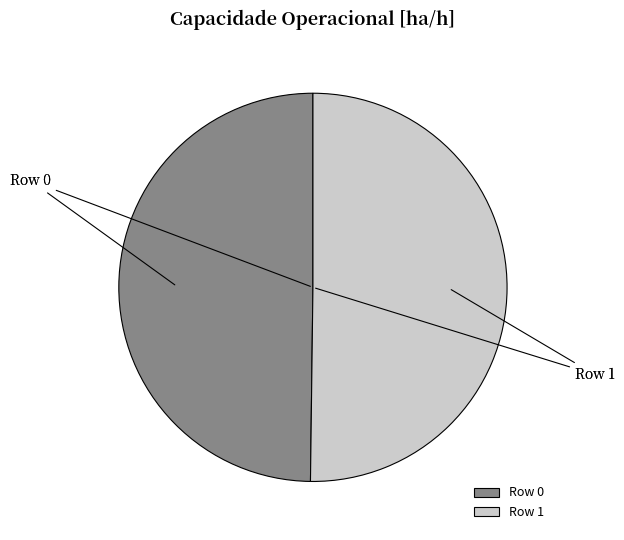

Do Row 1 and Row 0 together represent more than half of the pie?

Yes